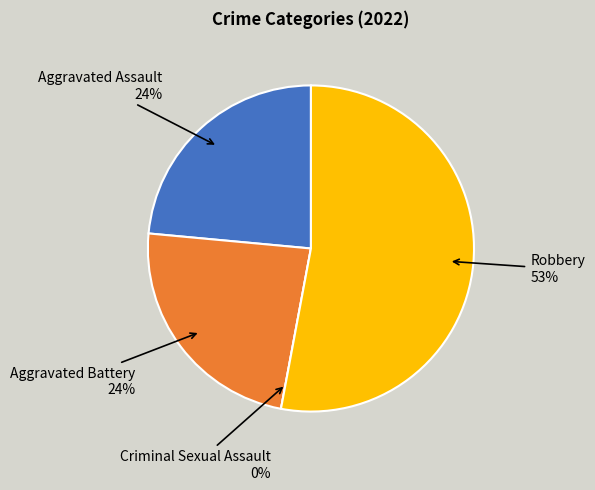

What percentage is NOT represented by Aggravated Battery?

76.5%